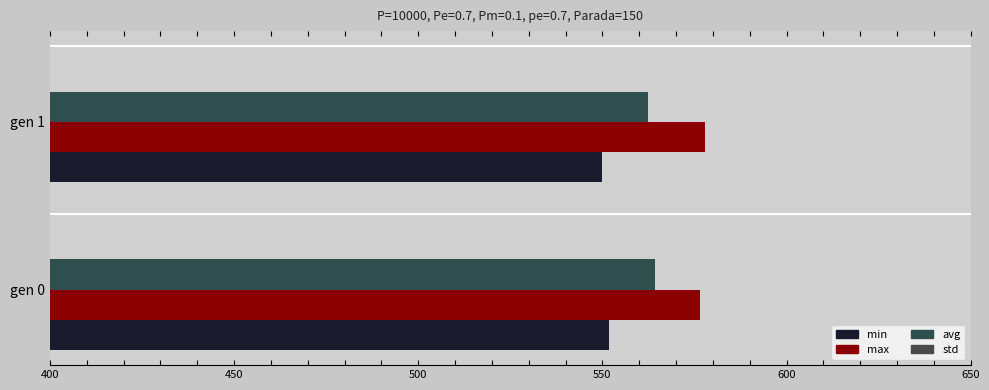

How many values in the max series are below 577?

1